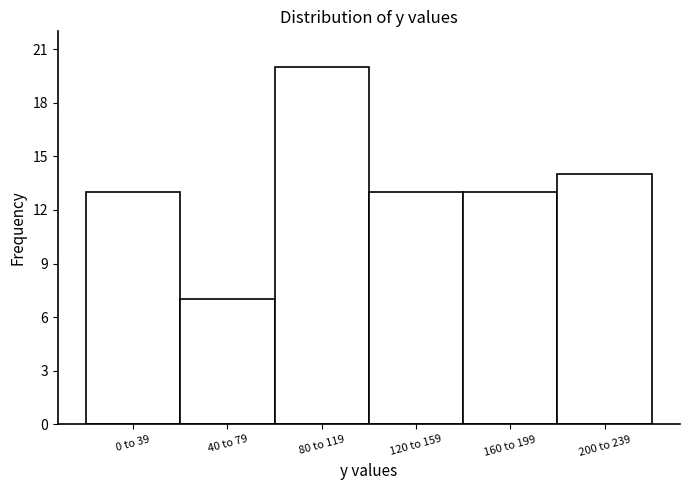

Reading left to right, list all the values displayed in this chart.

0 to 39=13	40 to 79=7	80 to 119=20	120 to 159=13	160 to 199=13	200 to 239=14